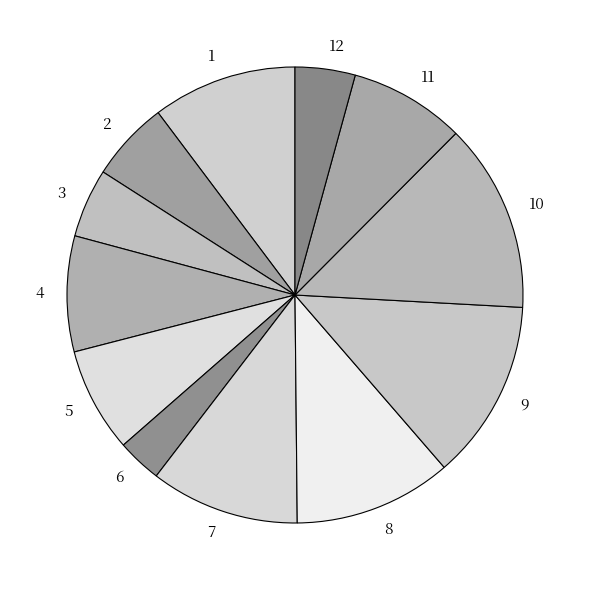

How many segments does this pie chart have?

12